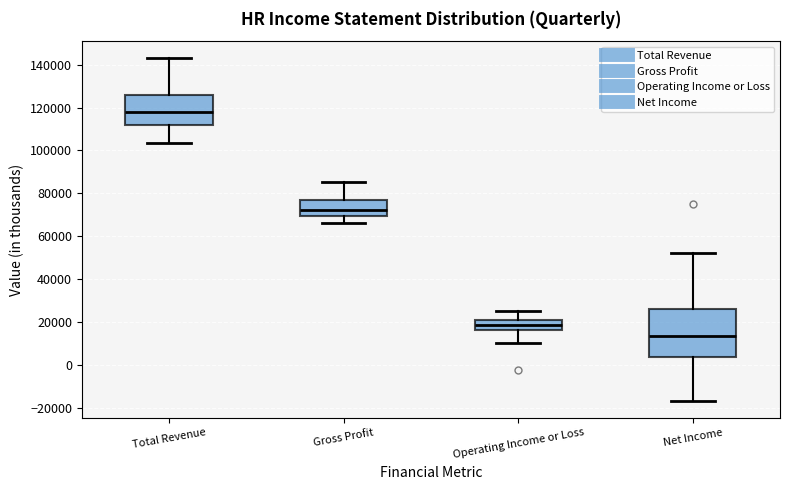

Reading left to right, transcribe this box plot: for each box, give where its median line is, the range the box spans, and where its two whiskers end, as read against the y-axis. The values are not printed on the chart, so give them approximately, as read against the axis.

Total Revenue: median 118000, box 112000 to 126000, whiskers 104000 to 142000
Gross Profit: median 72000, box 70000 to 76000, whiskers 66000 to 86000
Operating Income or Loss: median 18000, box 16000 to 22000, whiskers 10000 to 26000
Net Income: median 14000, box 4000 to 26000, whiskers -16000 to 52000